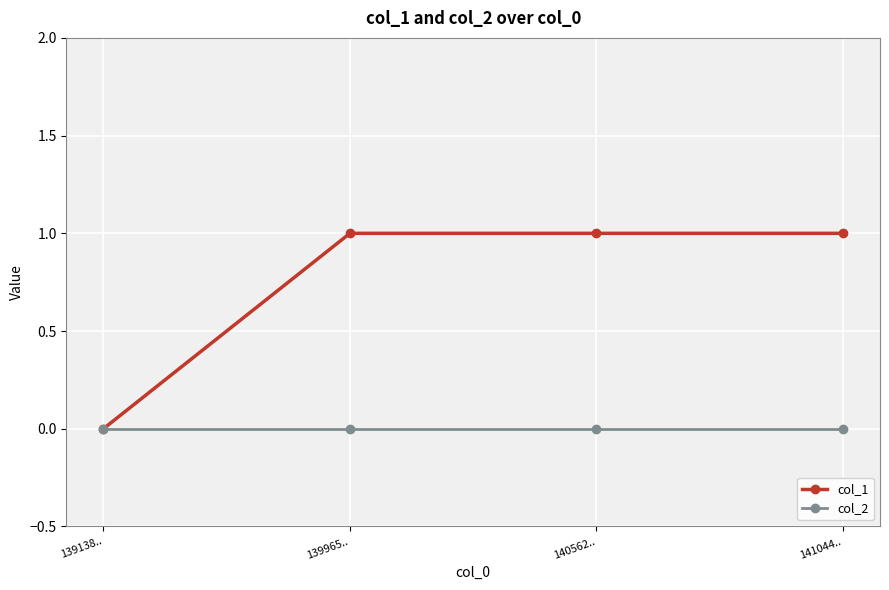

Rank the series by their maximum value, from highest to lowest.

col_1, col_2